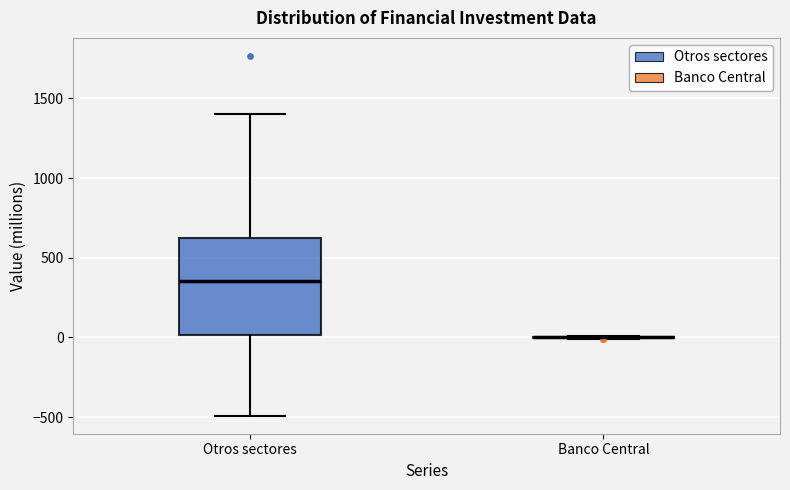

Where does the lower whisker of the box for Otros sectores end on the y-axis? The values are not printed on the chart, so give them approximately, as read against the axis.

-500